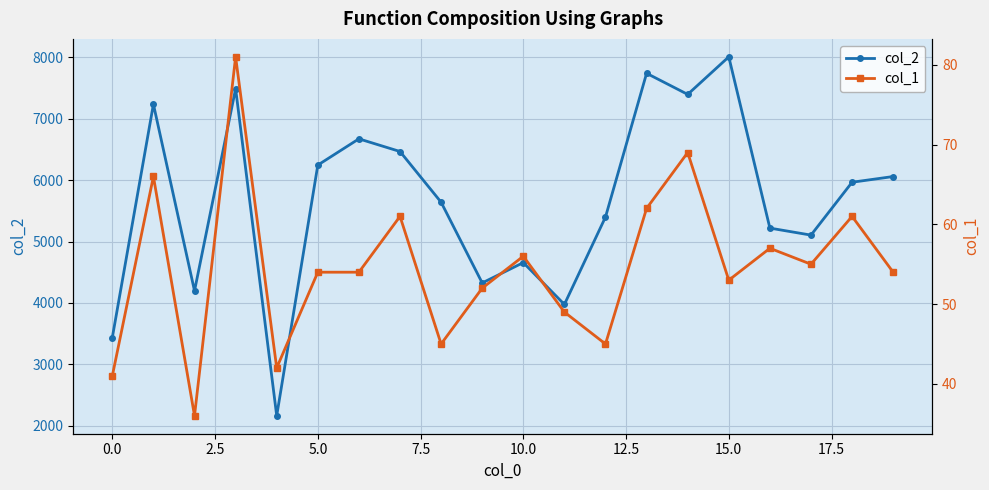

True or false: col_1 and col_2 intersect in this chart.

False